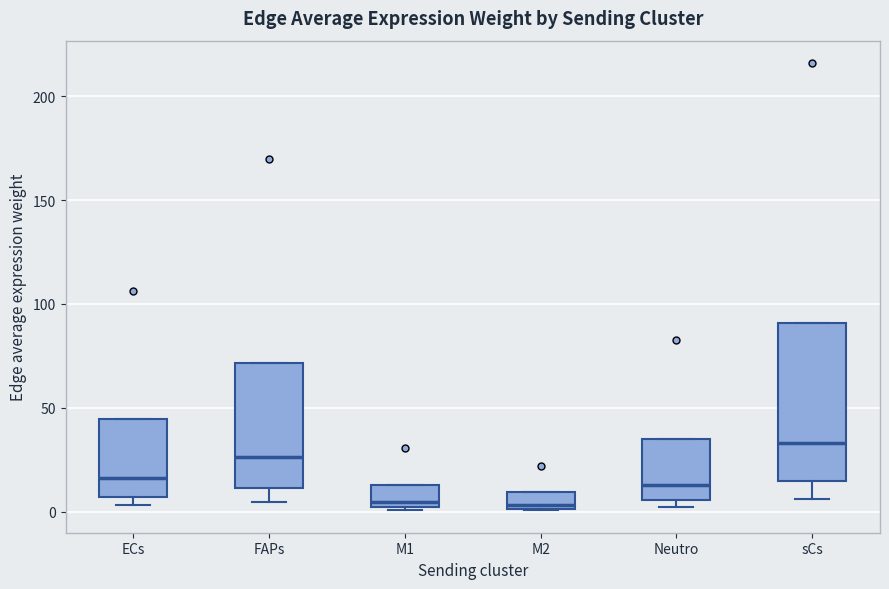

Which box is the tallest, from its lower edge to its upper edge?

sCs